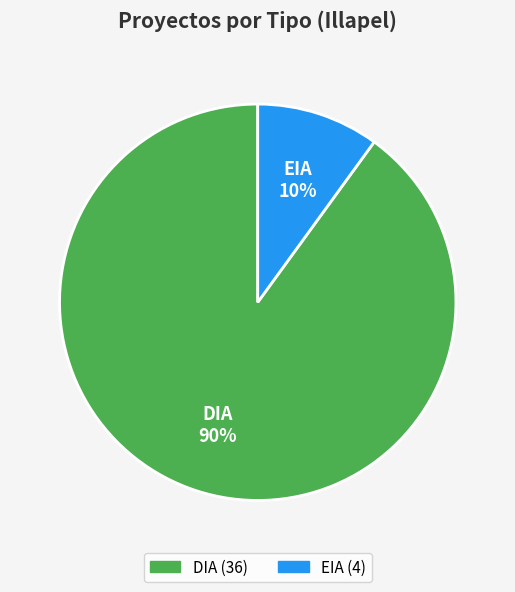

How many segments does this pie chart have?

2